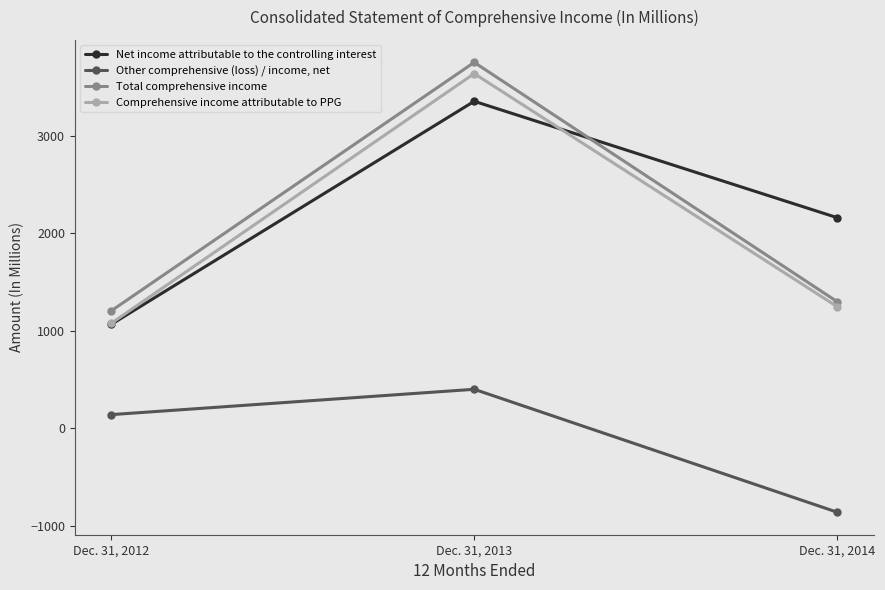

Which series has the widest spread of values?

Comprehensive income attributable to PPG